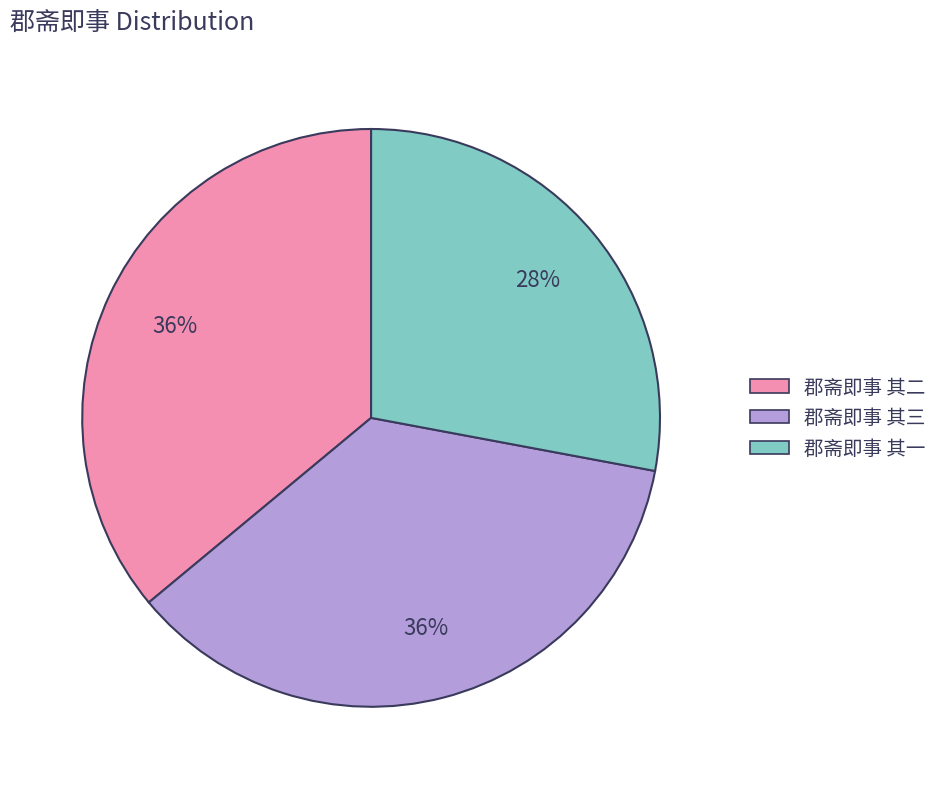

Count the number of slices in the pie.

3